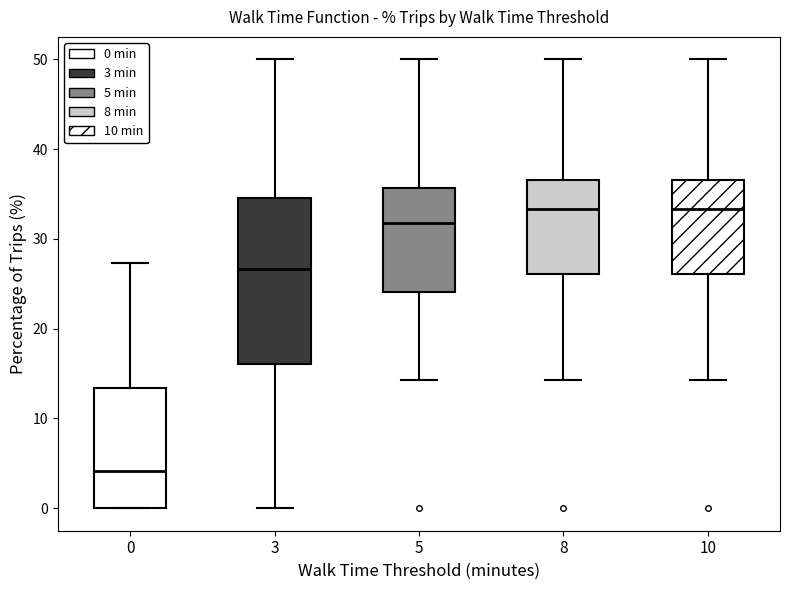

Which box is the tallest, from its lower edge to its upper edge?

3